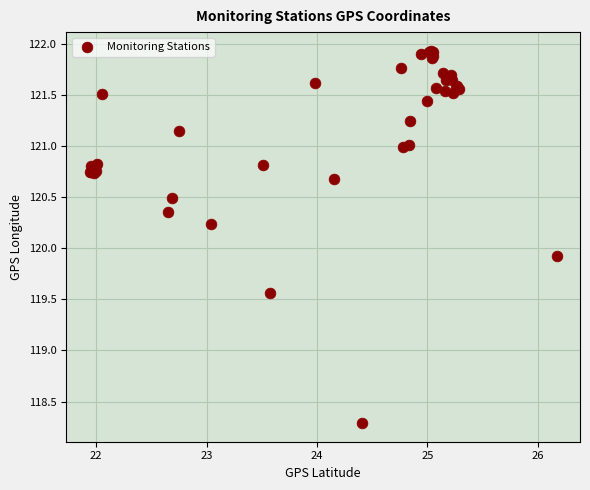

What Y value in the scatter plot is closest to 120?

119.9